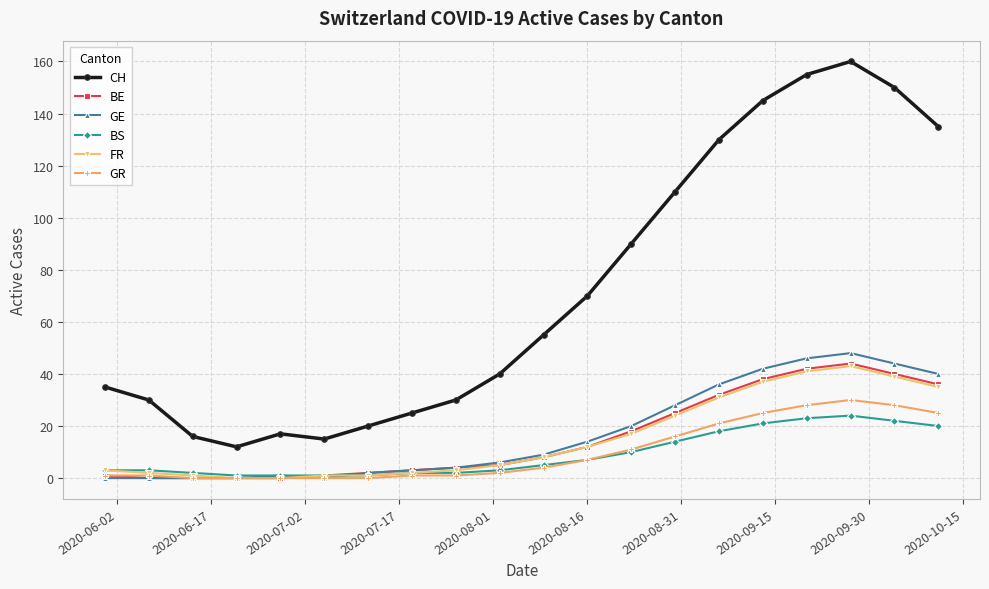

What are all the series names shown in the legend?

CH, BE, GE, BS, FR, GR